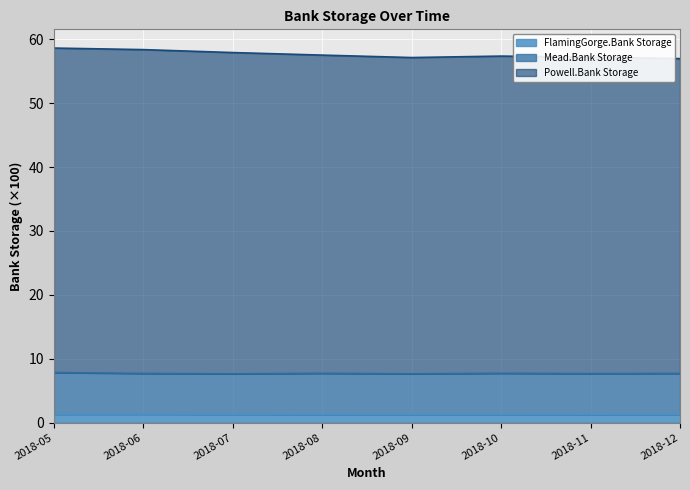

How many FlamingGorge.Bank Storage values are between 1 and 2?

8